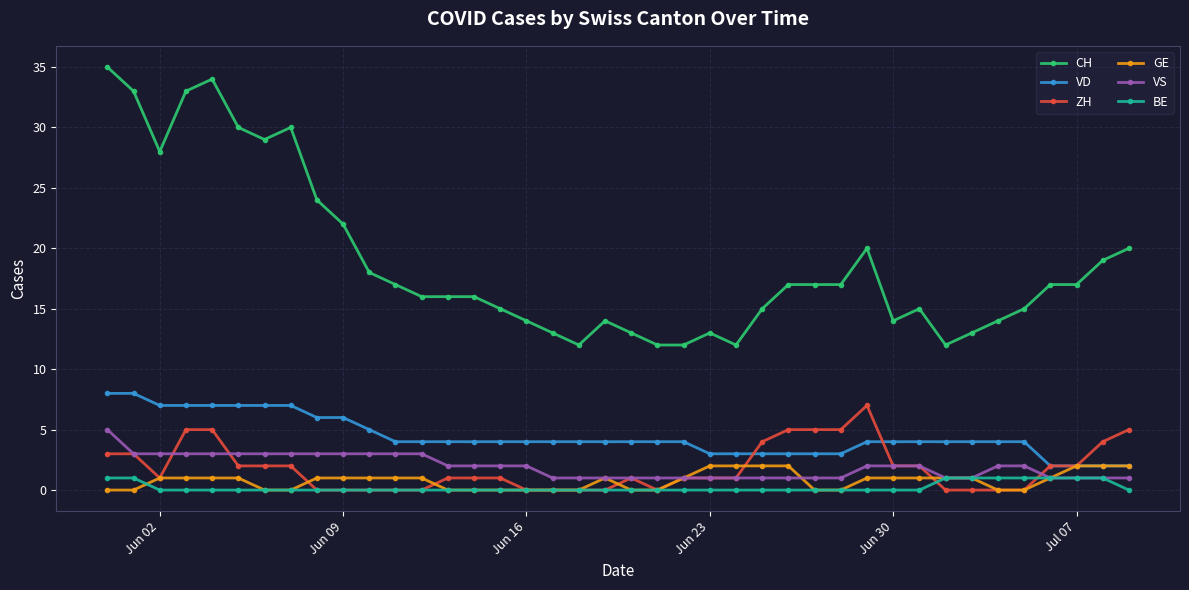

How many data points does each series have?

40